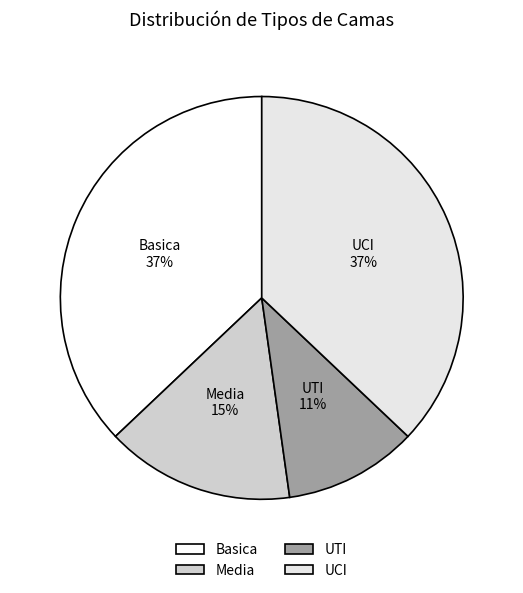

Count the number of slices in the pie.

4